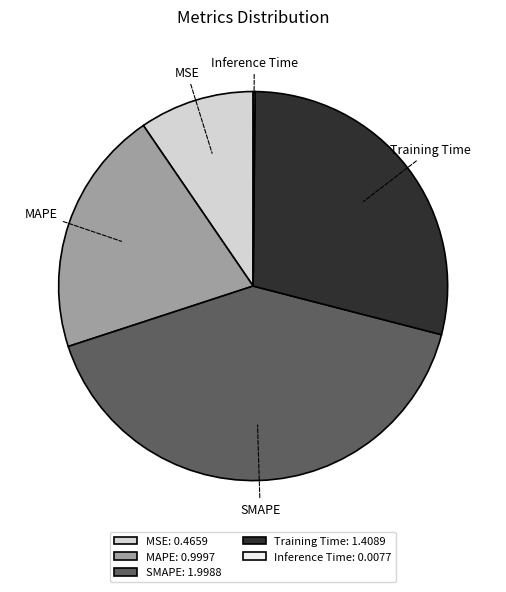

Does any single category account for the majority?

No